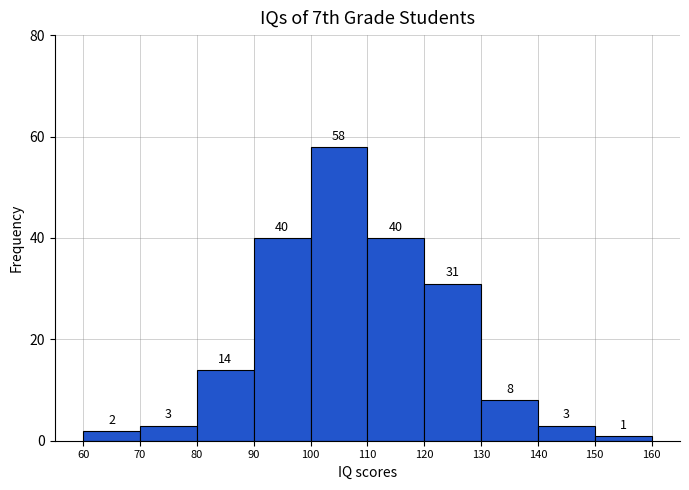

Over which range of the x-axis is the bar tallest?

100 to 110